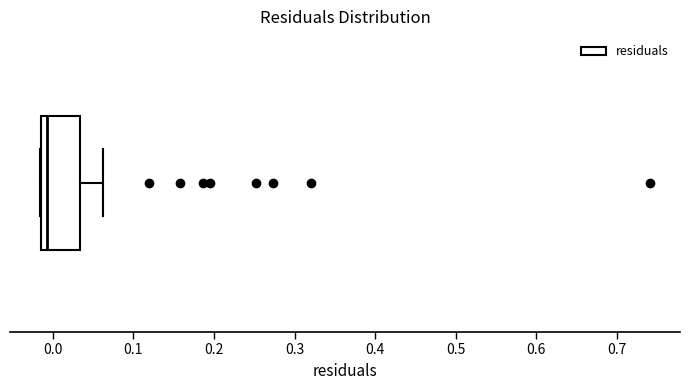

Where is the left edge of the box on the x-axis? The values are not printed on the chart, so give them approximately, as read against the axis.

-0.01